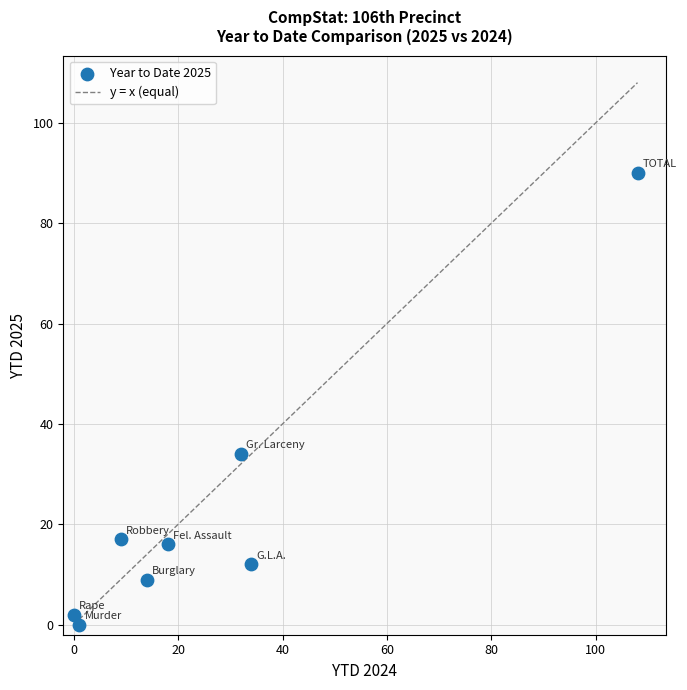

What Y value in the scatter plot is closest to 45?

34